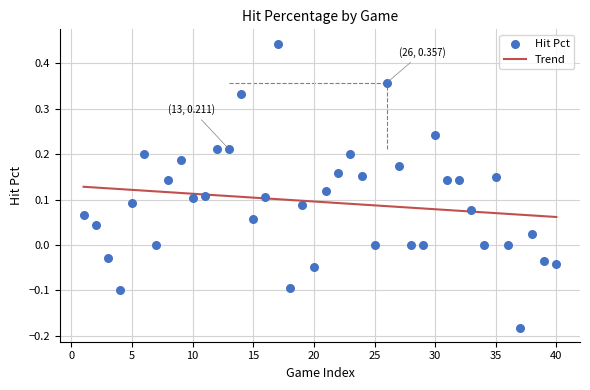

What is the range of Y values (max minus min)?

0.6